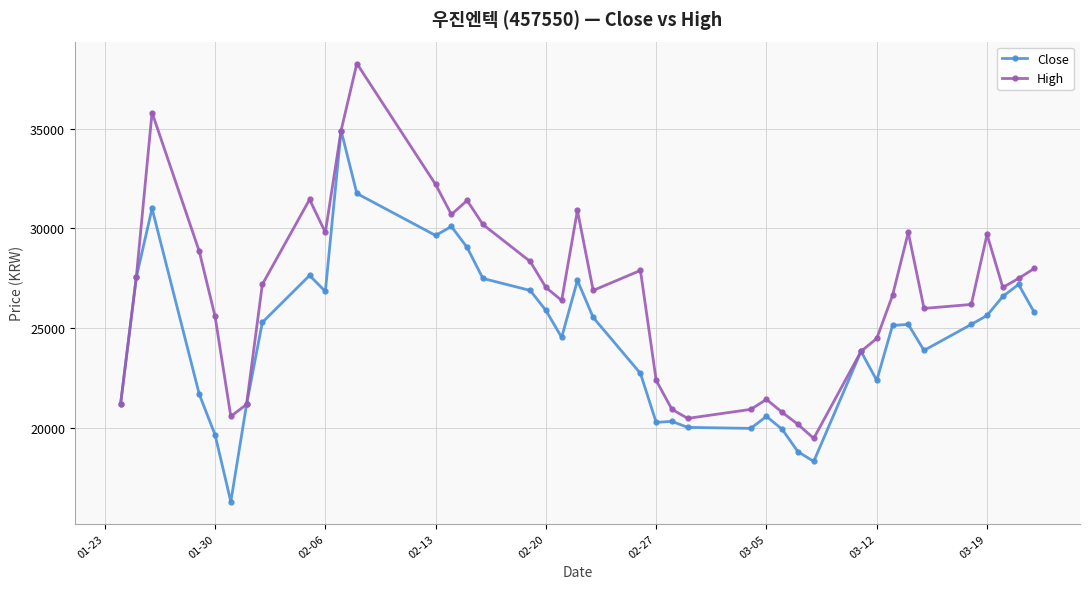

True or false: High has more than 1 interior local peaks.

True